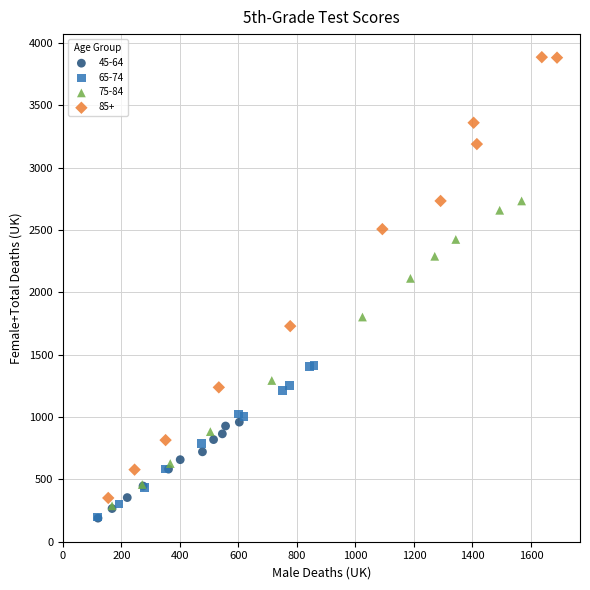

What are all the series names shown in the legend?

45-64, 65-74, 75-84, 85+